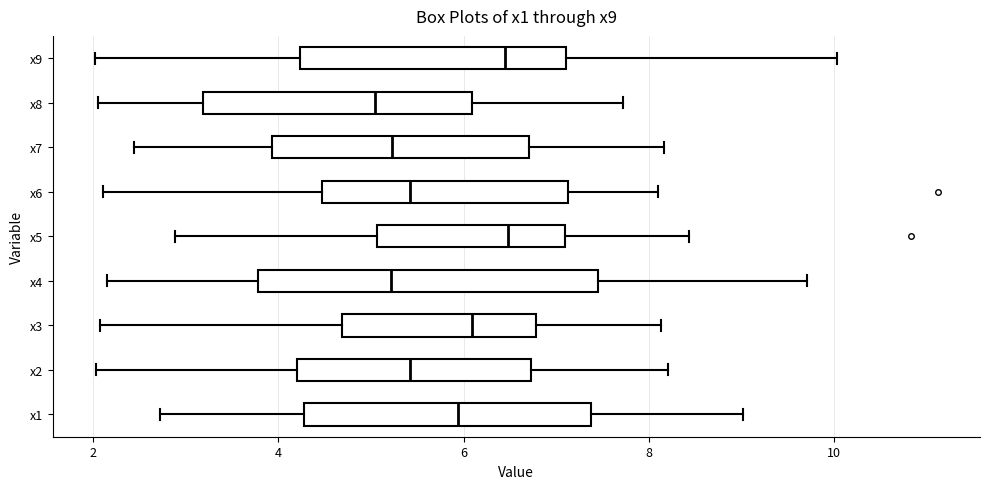

Where does the left whisker of the box for x4 end on the x-axis? The values are not printed on the chart, so give them approximately, as read against the axis.

2.2